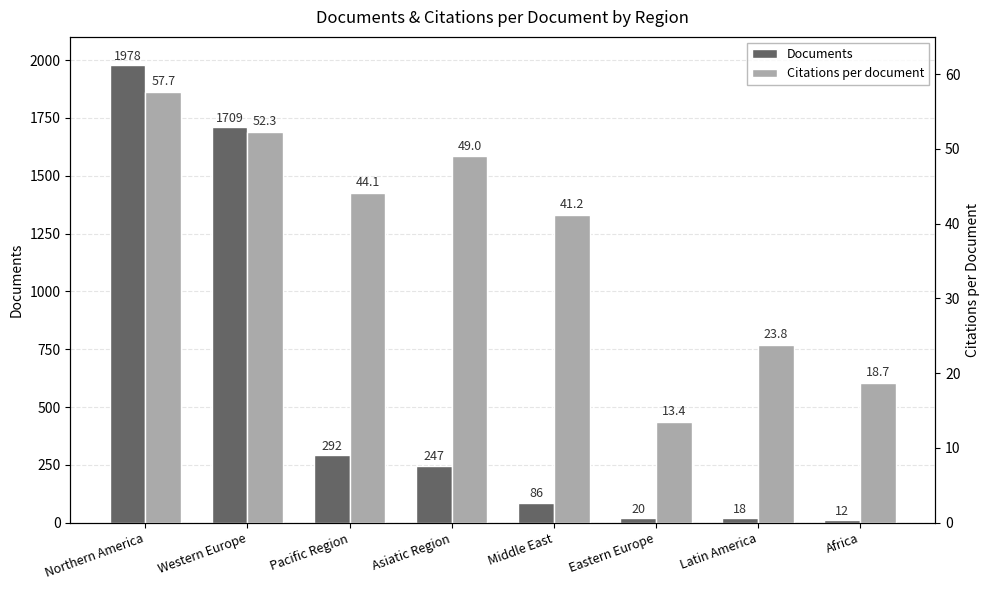

What is the maximum value shown in the chart?

1978.0